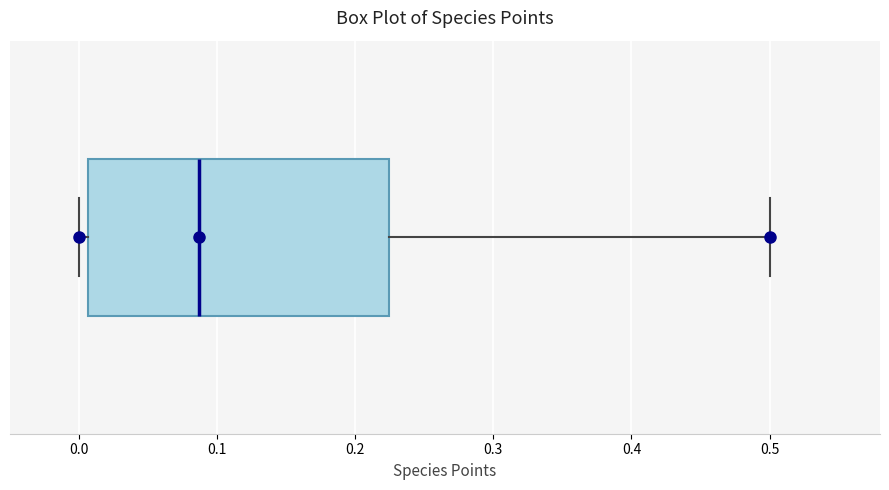

Read this box plot against the x-axis: the position of the median line, the range covered by the box, and the ends of both whiskers. The values are not printed on the chart, so give them approximately, as read against the axis.

median 0.09, box 0.01 to 0.22, whiskers 0.00 to 0.50